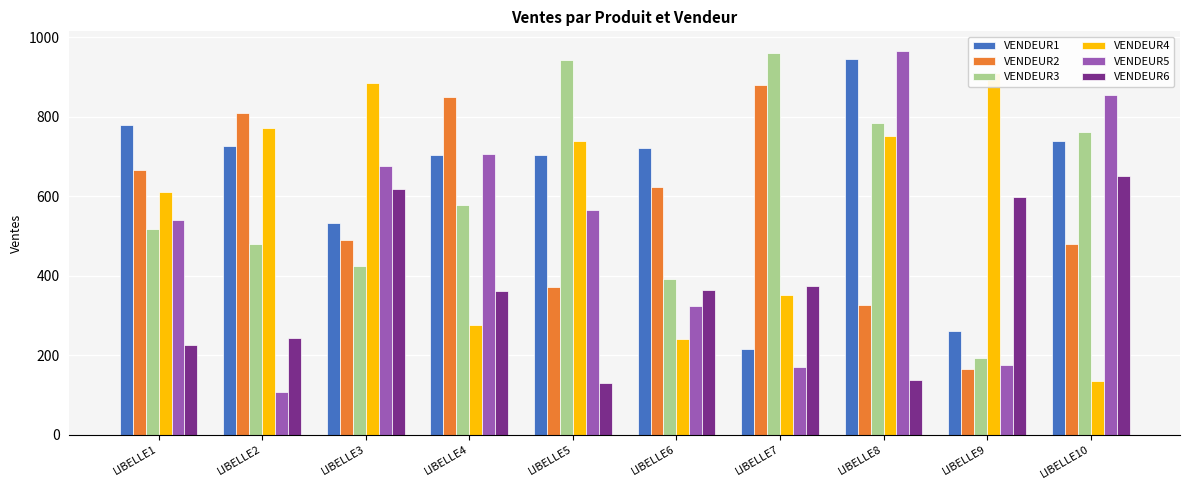

Reading left to right, list all the values displayed in this chart.

VENDEUR1: 780	728	532	704	703	721	217	946	262	740
VENDEUR2: 666	809	491	851	372	624	881	327	166	480
VENDEUR3: 519	480	425	578	943	392	961	784	194	761
VENDEUR4: 612	771	885	277	739	242	352	753	911	136
VENDEUR5: 540	108	677	707	566	323	170	967	176	855
VENDEUR6: 226	243	619	361	129	365	374	137	599	652